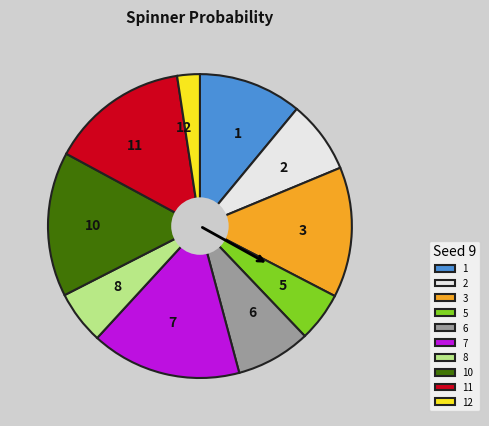

Between 2 and 10, which is larger?

10